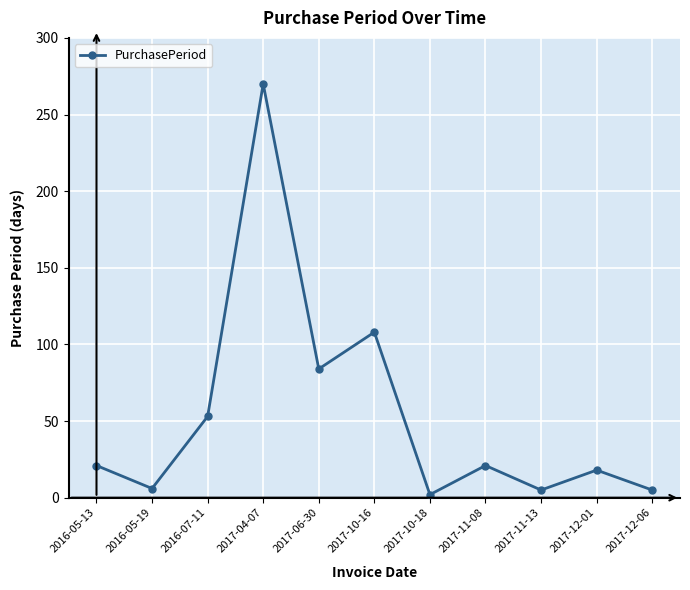

Which category has the highest value across all series?

2017-04-07